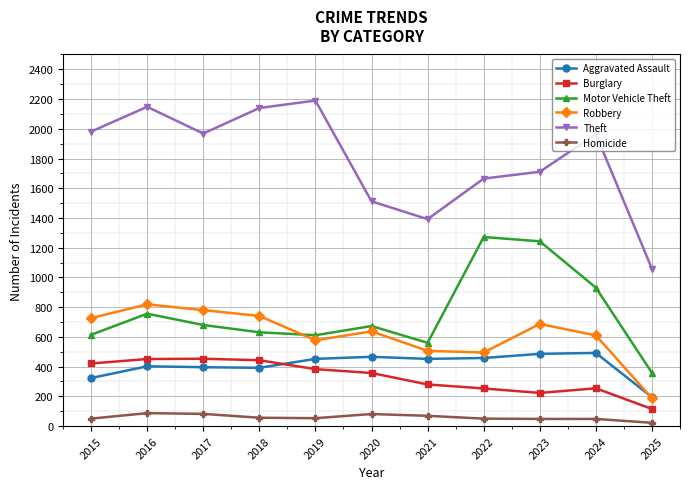

True or false: Robbery has more than 0 interior local peaks.

True